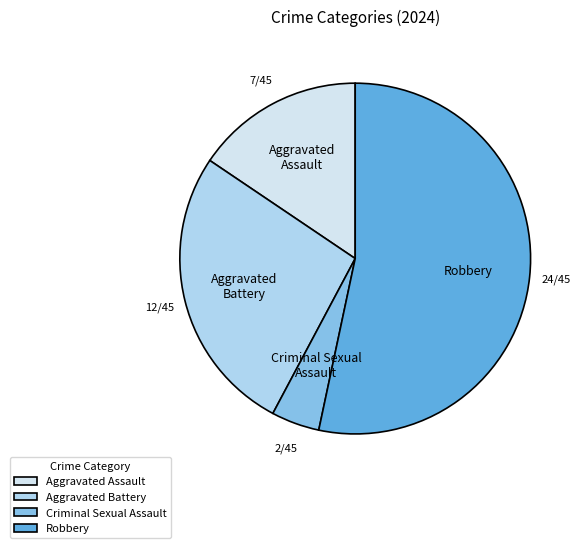

Which has a higher value, Aggravated Battery or Robbery?

Robbery